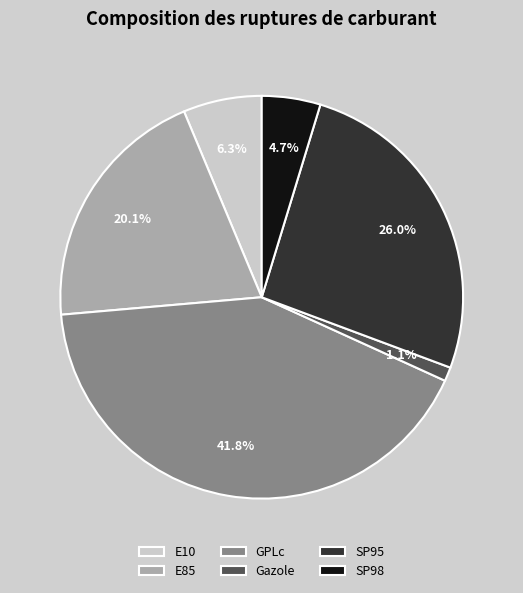

To the nearest percent, what is the difference between the Gazole and SP98 slice percentages?

4%